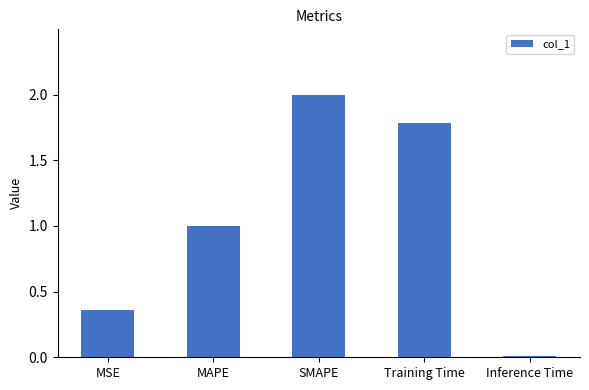

List the labels in order of value, smallest first.

Inference Time, MSE, MAPE, Training Time, SMAPE